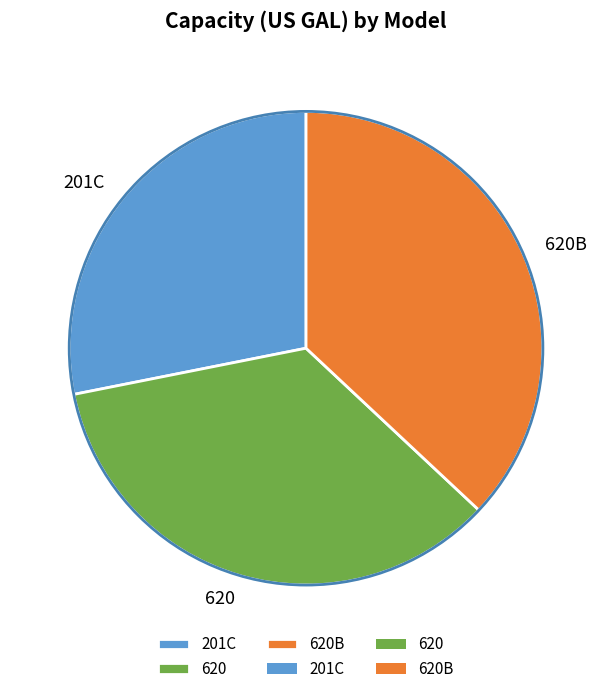

Count the number of slices in the pie.

3